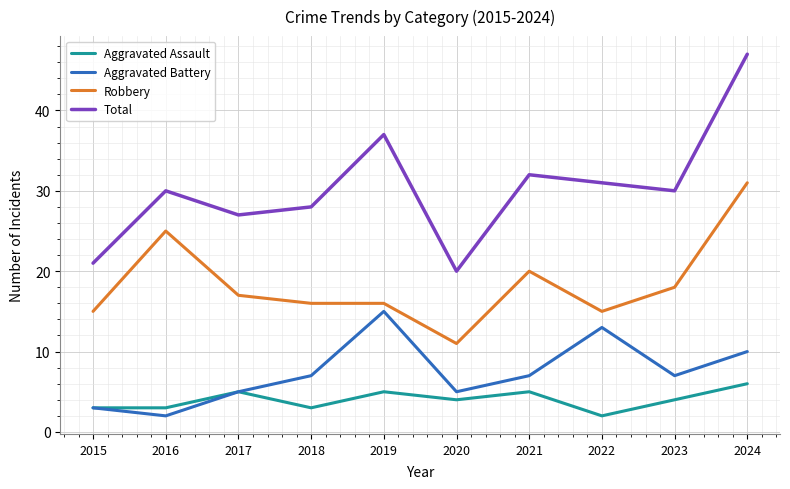

The value of Robbery at 2015 is 15. True or false?

True